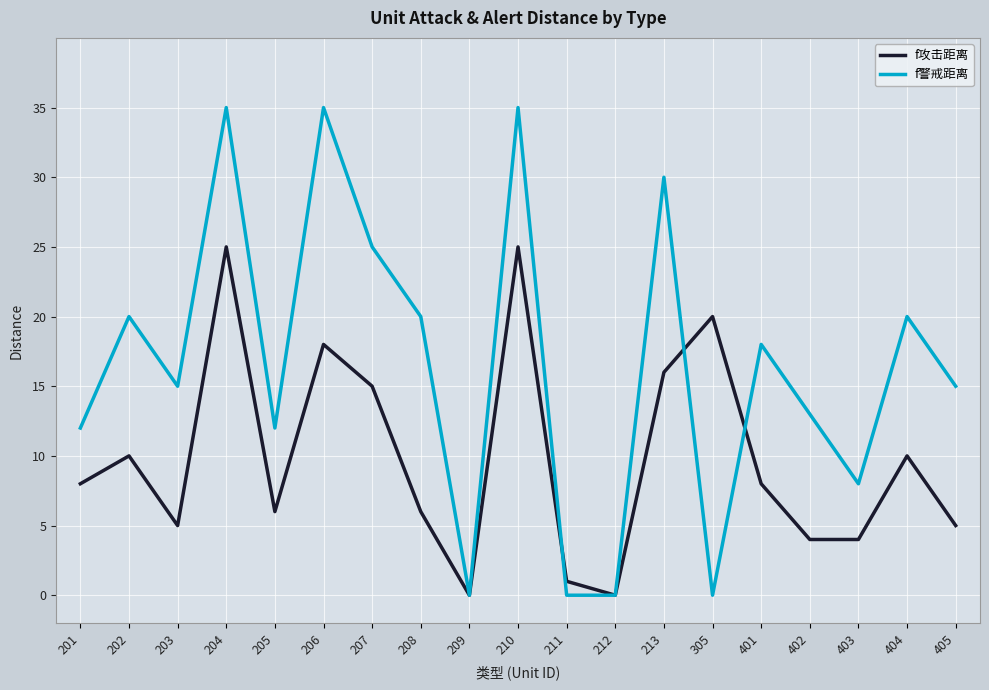

What is the difference between the highest and lowest values at 205?

6